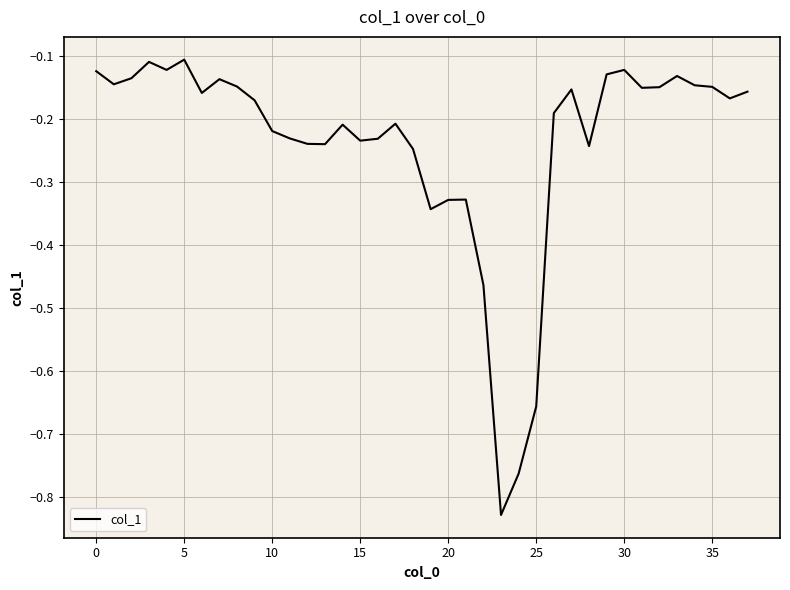

What is the difference between the maximum and minimum values?

0.7